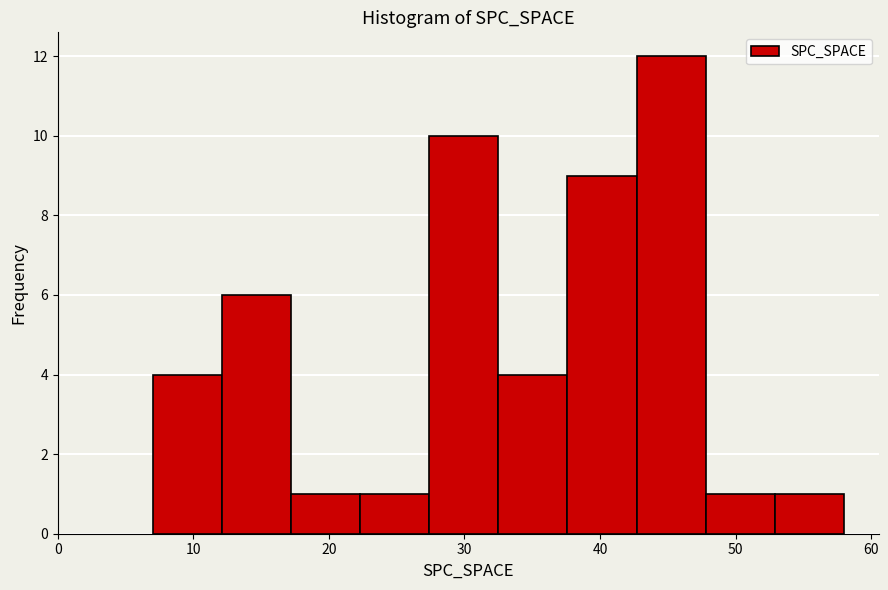

Reading left to right, list every bar in this chart as the range it spans on the x-axis followed by its height. Neither the bar edges nor the heights are printed on the chart, so give them approximately, as read against the axes.

7.0 to 12.1: 4
12.1 to 17.2: 6
17.2 to 22.3: 1
22.3 to 27.4: 1
27.4 to 32.5: 10
32.5 to 37.6: 4
37.6 to 42.7: 9
42.7 to 47.8: 12
47.8 to 52.9: 1
52.9 to 58.0: 1